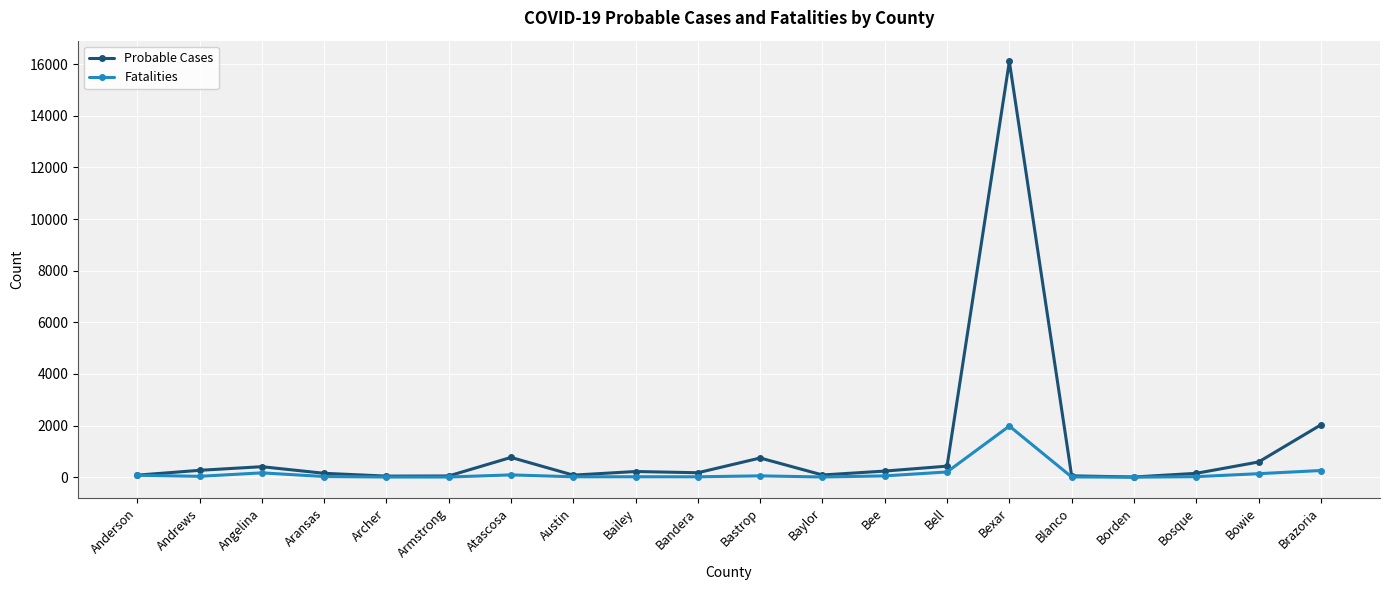

Is the value of Probable Cases at Brazoria greater than the value of Fatalities at Andrews?

Yes